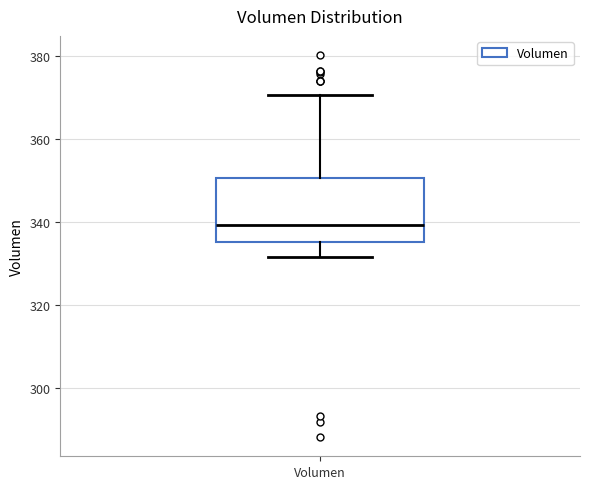

Read this box plot against the y-axis: the position of the median line, the range covered by the box, and the ends of both whiskers. The values are not printed on the chart, so give them approximately, as read against the axis.

median 340, box 336 to 350, whiskers 332 to 370